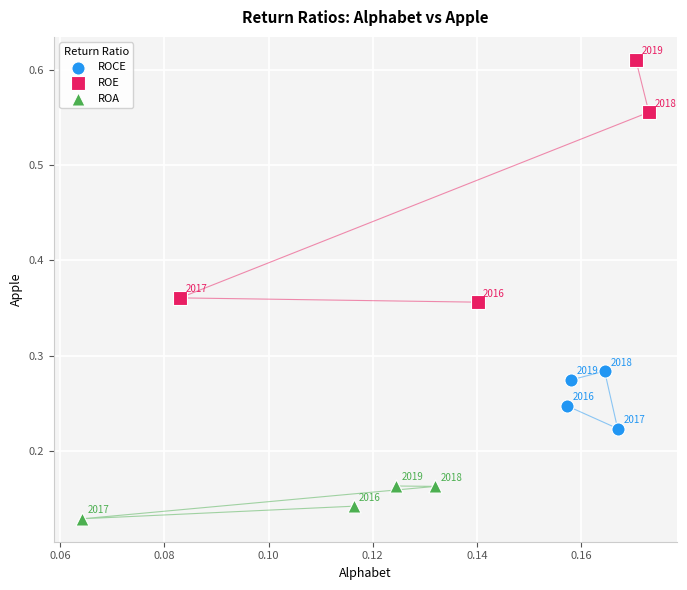

Which series has the widest spread of Y values?

ROE